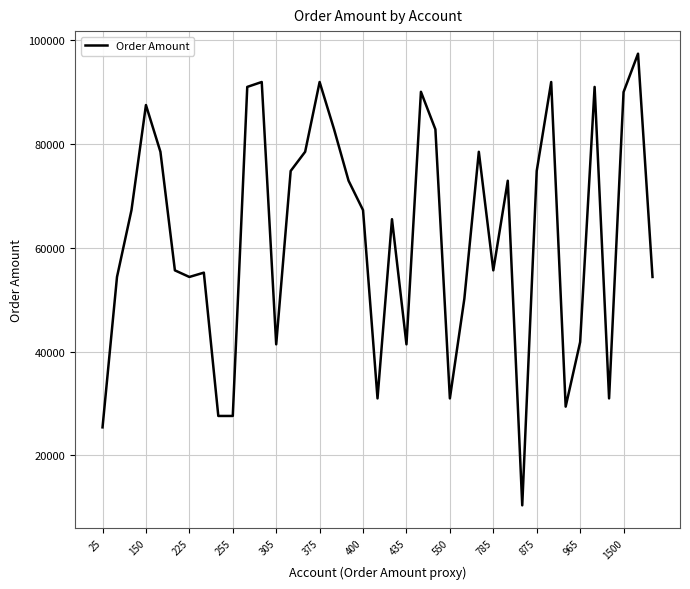

What is the minimum value shown in the chart?

10354